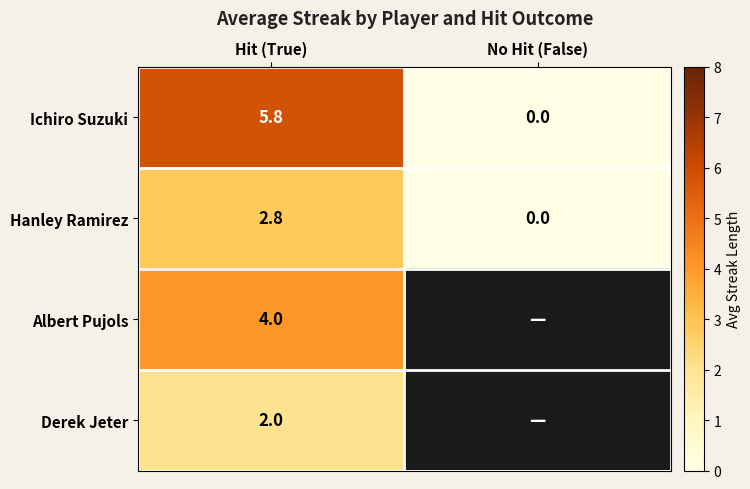

Is it true that Hanley Ramirez equals 2.8 at Hit (True)?

True